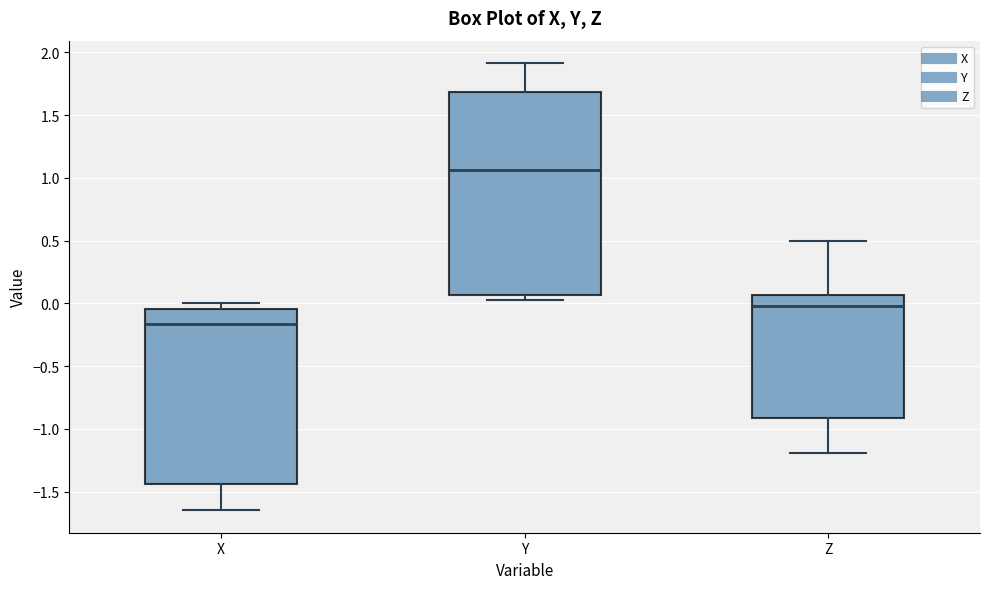

Which box's median line is the highest?

Y